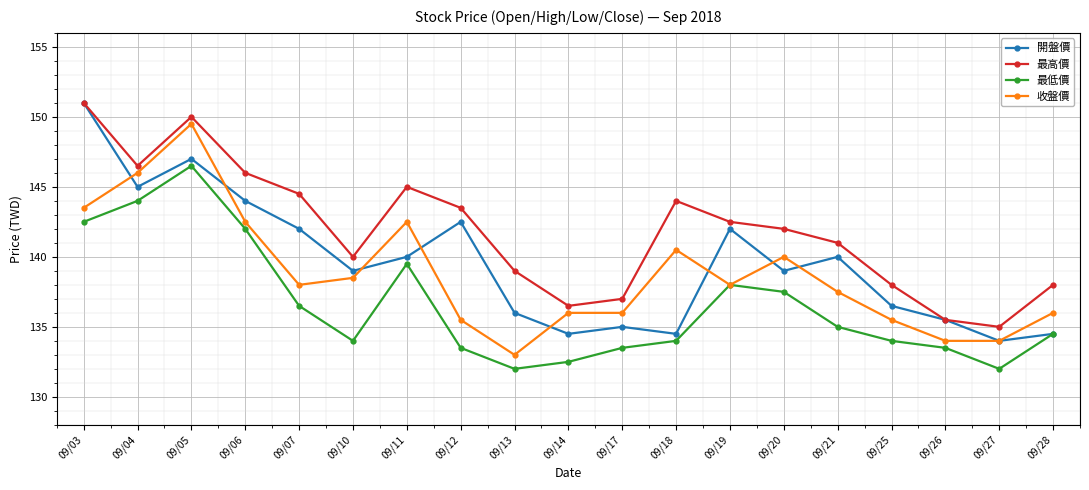

True or false: 收盤價 has more than 0 points higher than both neighbors.

True